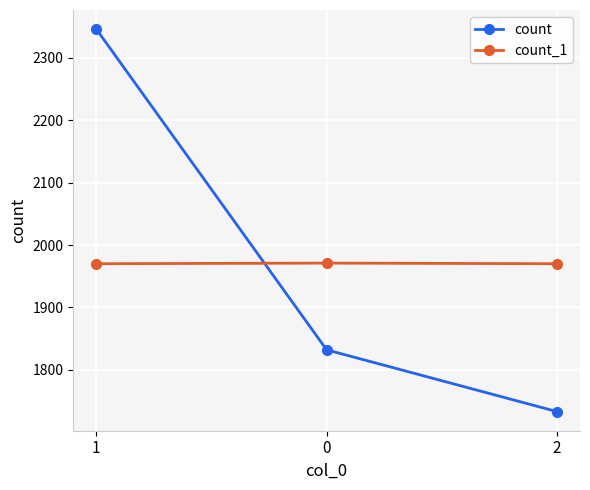

What is the difference between the highest and lowest values at 0?

139